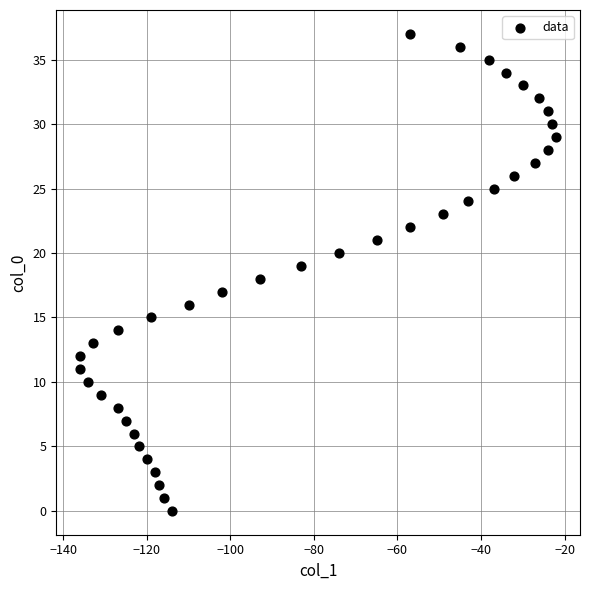

What is the range of X values (max minus min)?

114